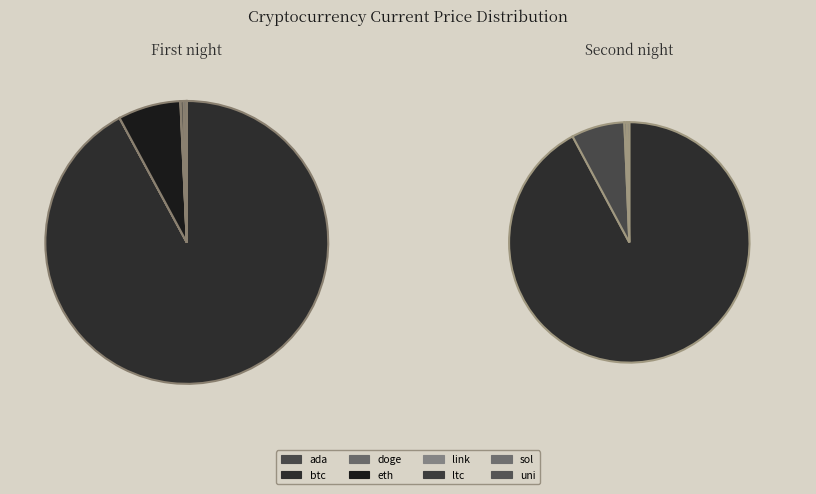

Between link and doge, which is larger?

link